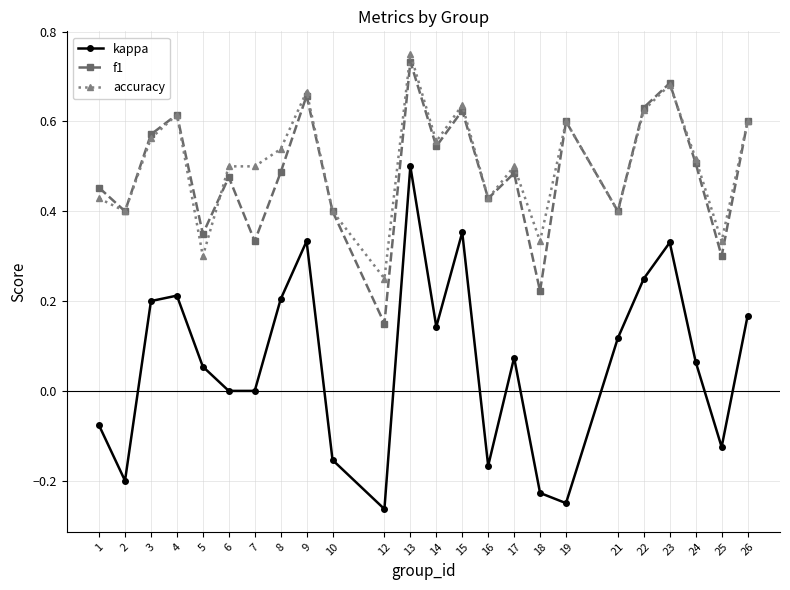

True or false: kappa has more than 2 interior local peaks.

True